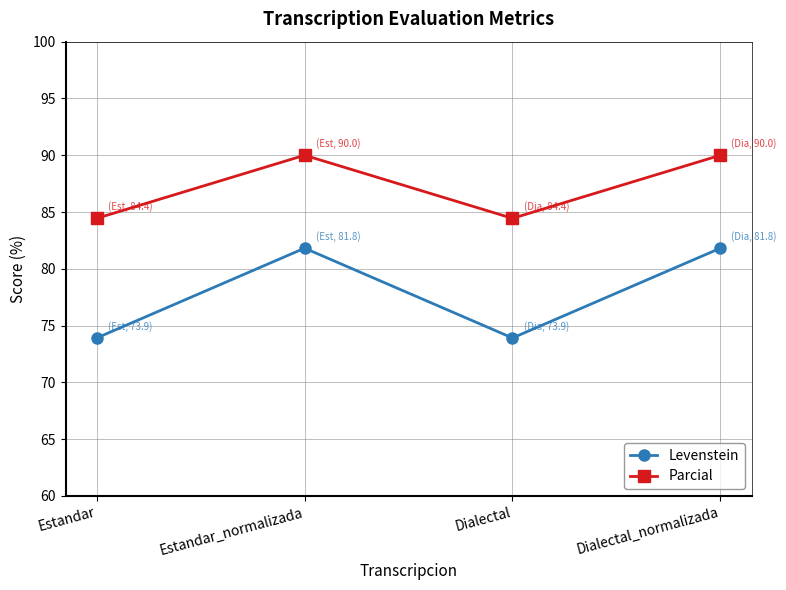

Which series has the largest range (max minus min)?

Levenstein